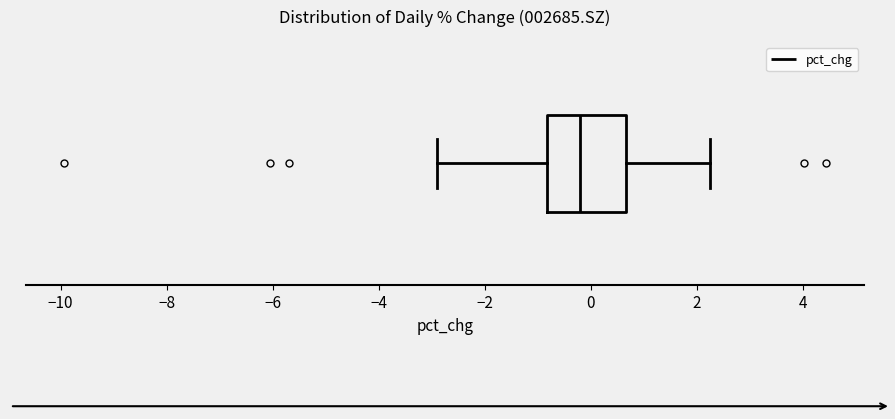

Where does the right whisker of the box end on the x-axis? The values are not printed on the chart, so give them approximately, as read against the axis.

2.2